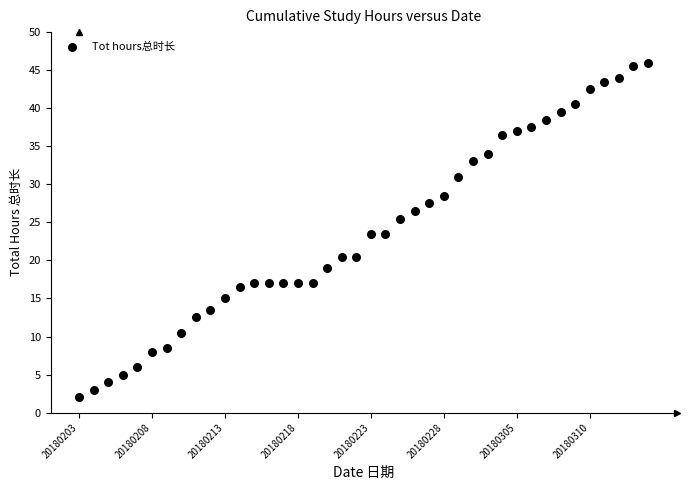

What is the range of Y values (max minus min)?

44.0